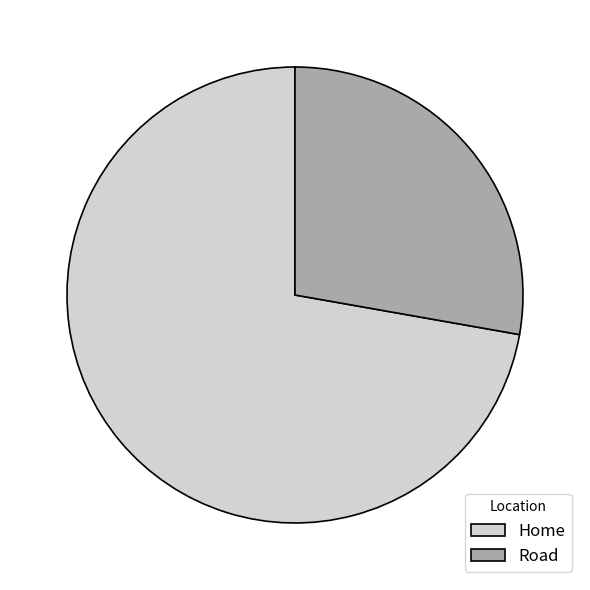

Which has a higher value, Road or Home?

Home